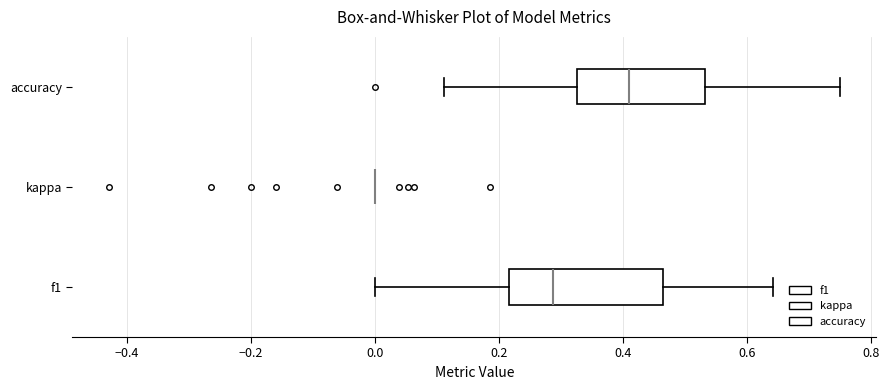

Reading bottom to top, read every box against the x-axis: the position of its median line, the range the box covers, and the ends of its whiskers. The values are not printed on the chart, so give them approximately, as read against the axis.

f1: median 0.28, box 0.22 to 0.46, whiskers 0.00 to 0.64
kappa: box collapsed to a line at 0.00, whiskers 0.00 to 0.00
accuracy: median 0.42, box 0.32 to 0.54, whiskers 0.12 to 0.76